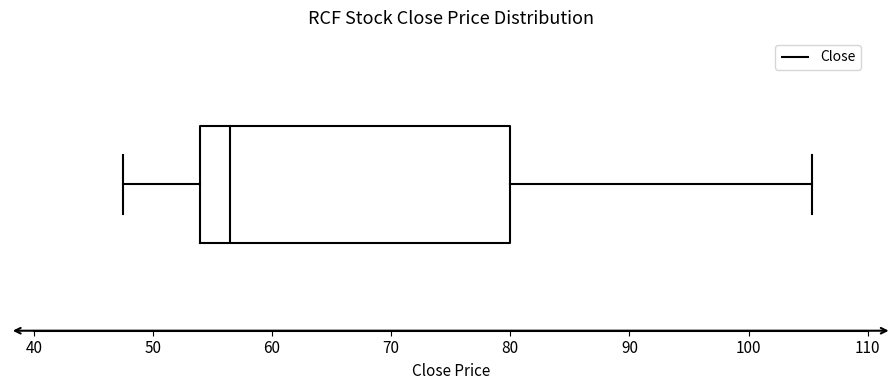

Read this box plot against the x-axis: the position of the median line, the range covered by the box, and the ends of both whiskers. The values are not printed on the chart, so give them approximately, as read against the axis.

median 56, box 54 to 80, whiskers 48 to 105